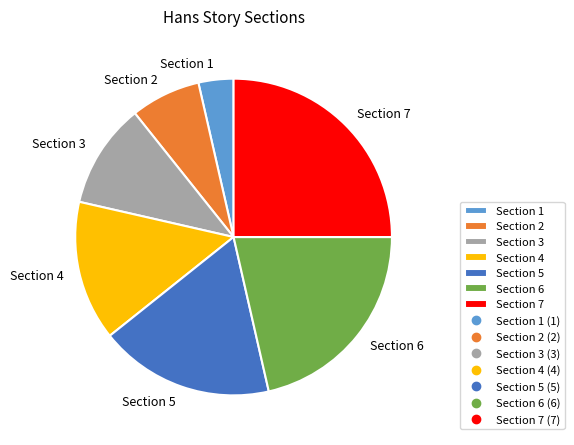

Is Section 7 the majority of the pie?

No